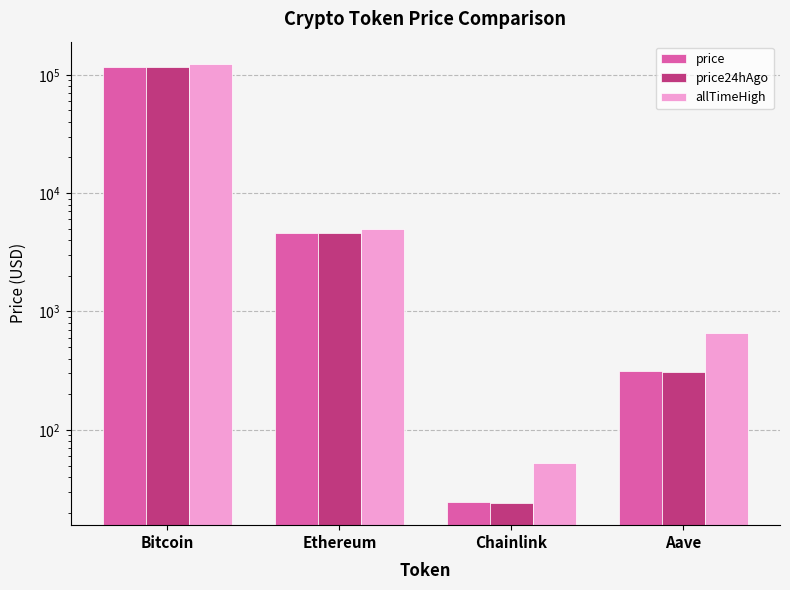

What is the difference between the second highest and minimum values in the price series?

4592.8